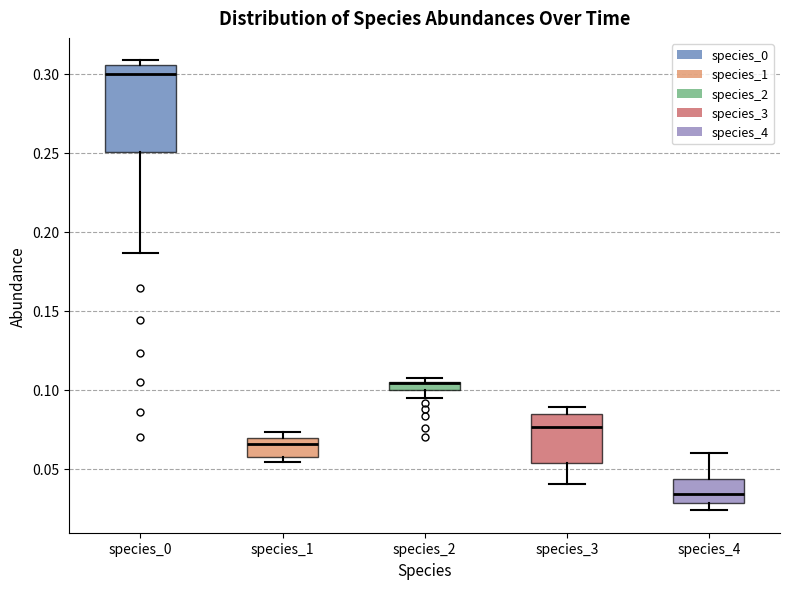

Where is the upper edge of the box for species_2 on the y-axis? The values are not printed on the chart, so give them approximately, as read against the axis.

0.105